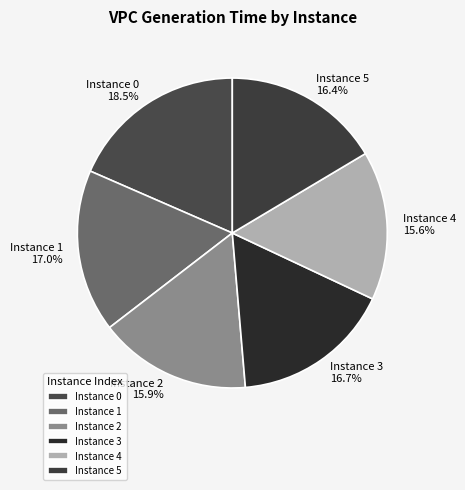

Which slice is the largest?

Instance 0